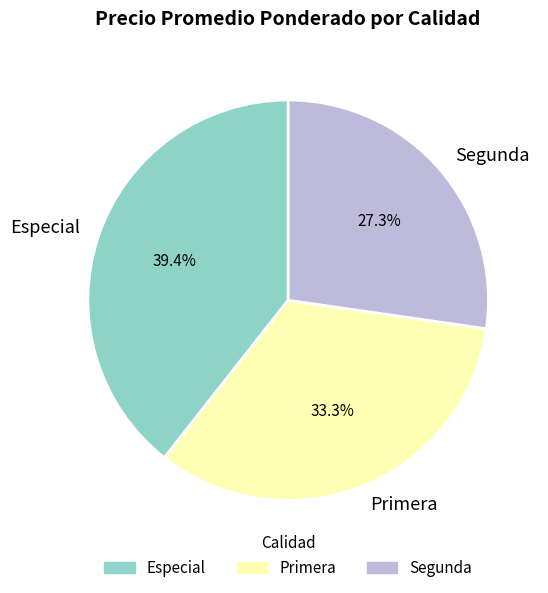

Approximately how many times larger is the value at Primera compared to Especial?

0.8